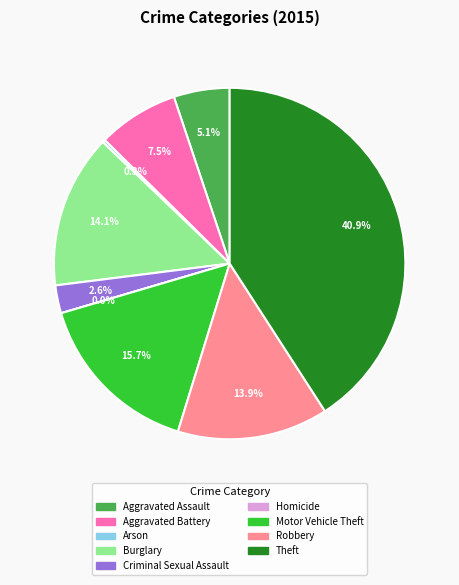

How many slices are in this pie chart?

9